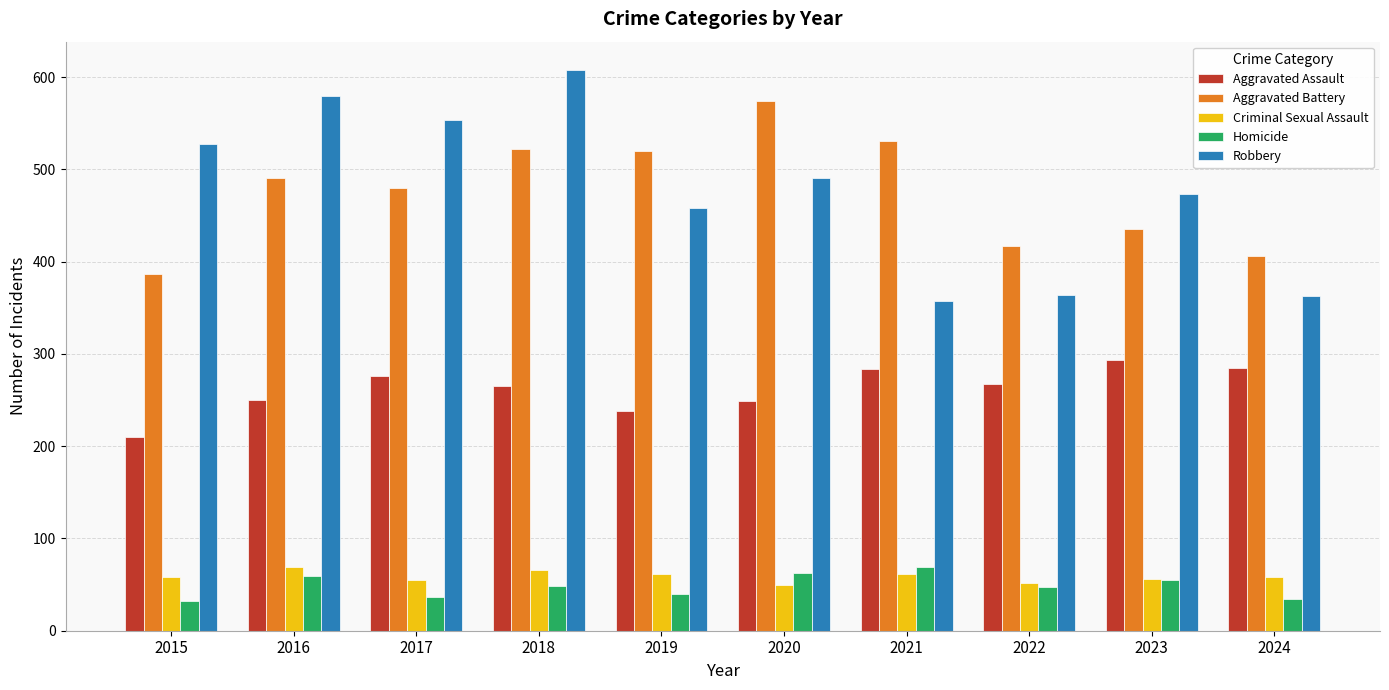

At how many categories does at least one series exceed 424?

8